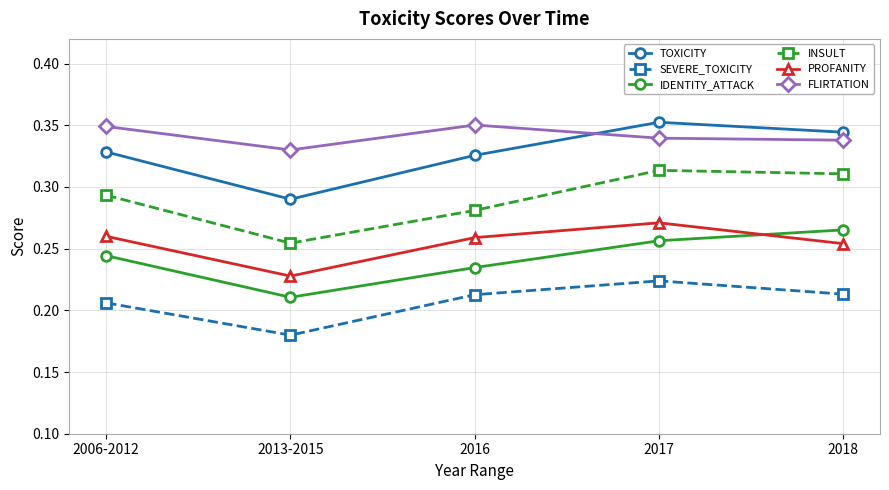

At which label does TOXICITY reach its minimum?

2013-2015